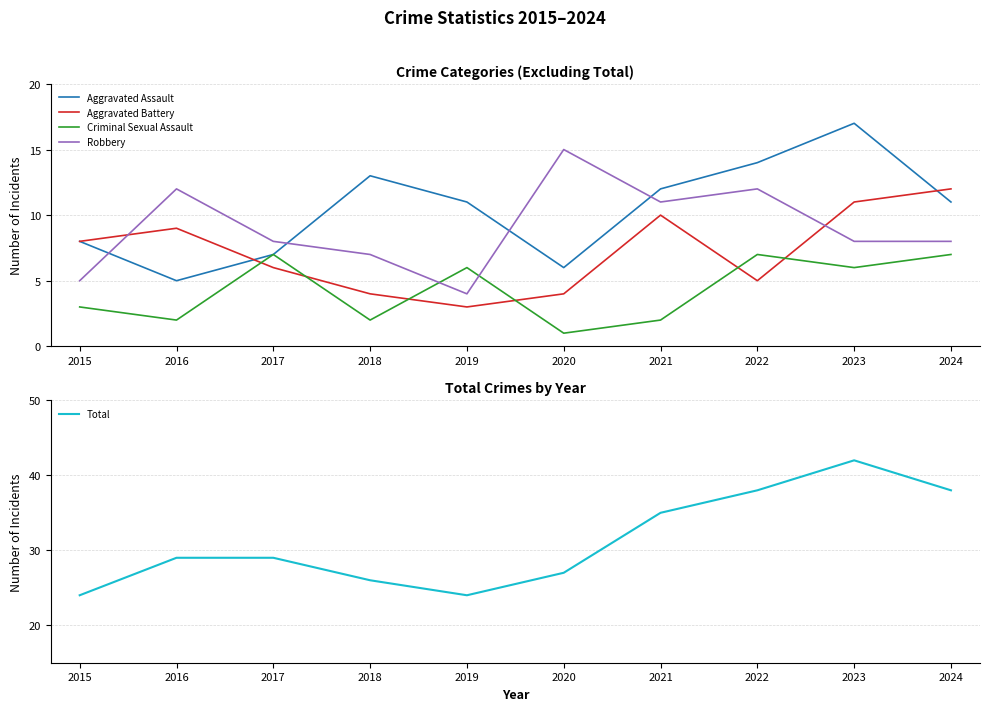

Reading left to right, what are all the values shown in this chart?

Aggravated Assault: 2015=8	2016=5	2017=7	2018=13	2019=11	2020=6	2021=12	2022=14	2023=17	2024=11
Aggravated Battery: 2015=8	2016=9	2017=6	2018=4	2019=3	2020=4	2021=10	2022=5	2023=11	2024=12
Criminal Sexual Assault: 2015=3	2016=2	2017=7	2018=2	2019=6	2020=1	2021=2	2022=7	2023=6	2024=7
Robbery: 2015=5	2016=12	2017=8	2018=7	2019=4	2020=15	2021=11	2022=12	2023=8	2024=8
Total: 2015=24	2016=29	2017=29	2018=26	2019=24	2020=27	2021=35	2022=38	2023=42	2024=38